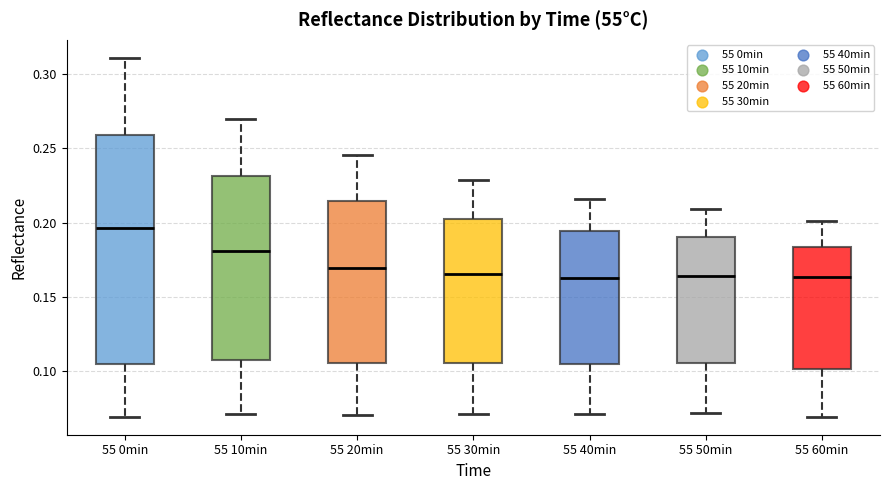

Where does the lower whisker of the box for 55 10min end on the y-axis? The values are not printed on the chart, so give them approximately, as read against the axis.

0.070